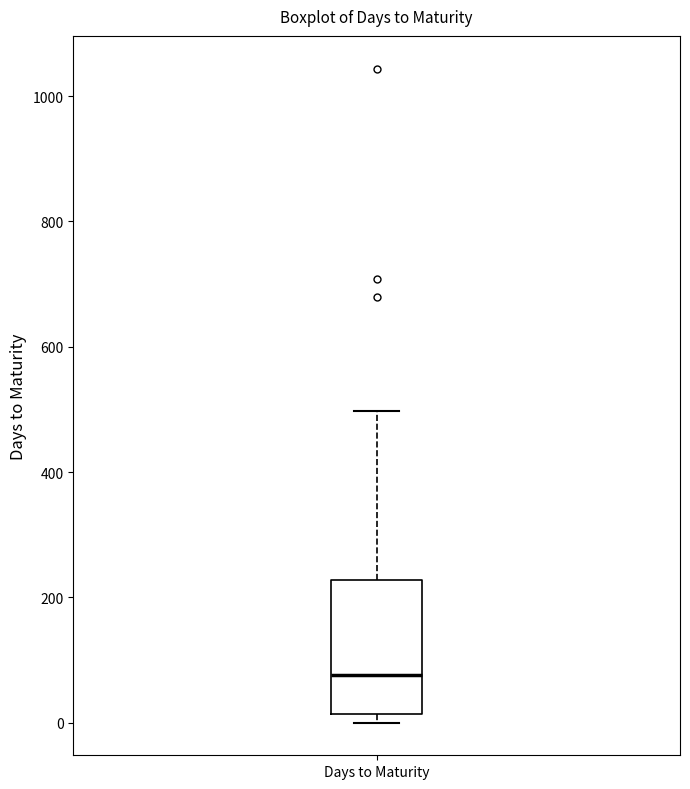

Where is the lower edge of the box for Days to Maturity on the y-axis? The values are not printed on the chart, so give them approximately, as read against the axis.

20